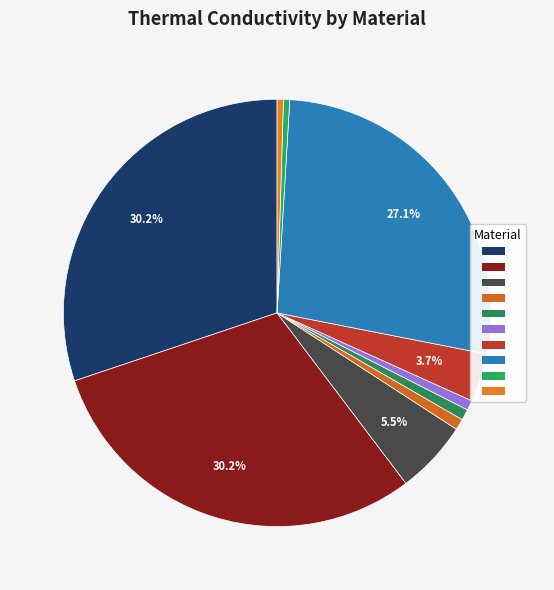

How many slices are in this pie chart?

10